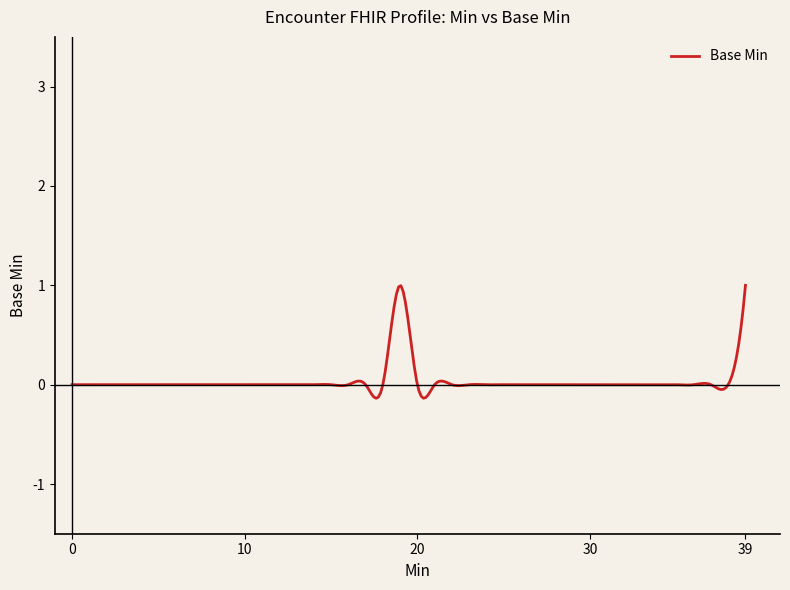

What is the difference between the maximum and minimum values?

1.1